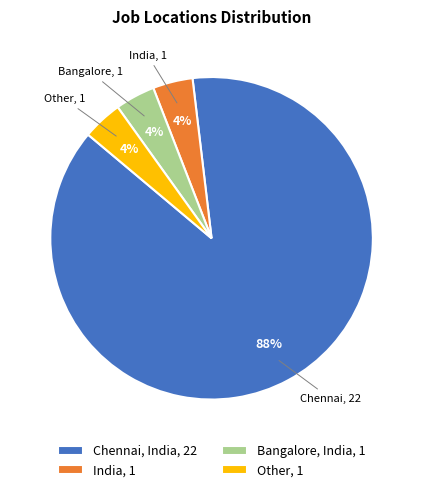

Which slice is the largest?

Chennai, India